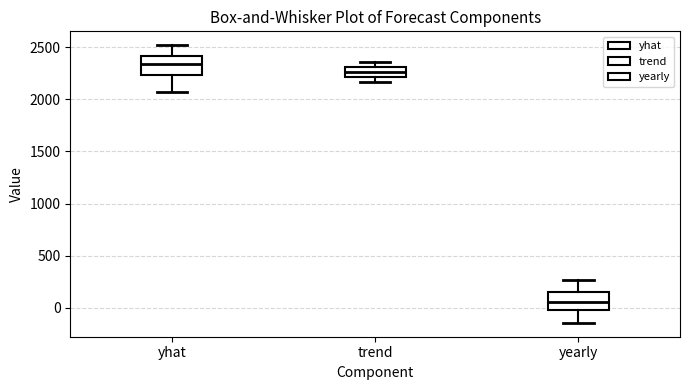

Reading left to right, transcribe this box plot: for each box, give where its median line is, the range the box spans, and where its two whiskers end, as read against the y-axis. The values are not printed on the chart, so give them approximately, as read against the axis.

yhat: median 2350, box 2250 to 2400, whiskers 2050 to 2500
trend: median 2250, box 2200 to 2300, whiskers 2150 to 2350
yearly: median 50, box -50 to 150, whiskers -150 to 250